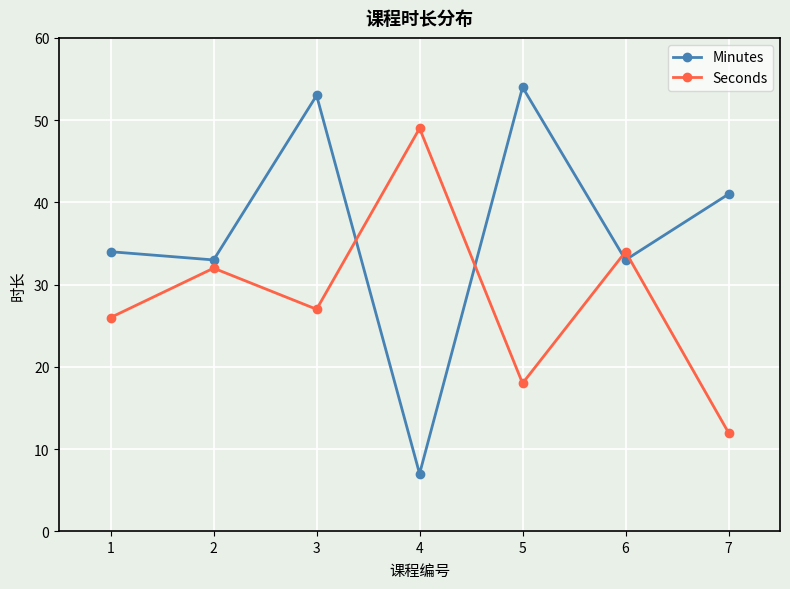

How many data points in Minutes are less than 34?

3